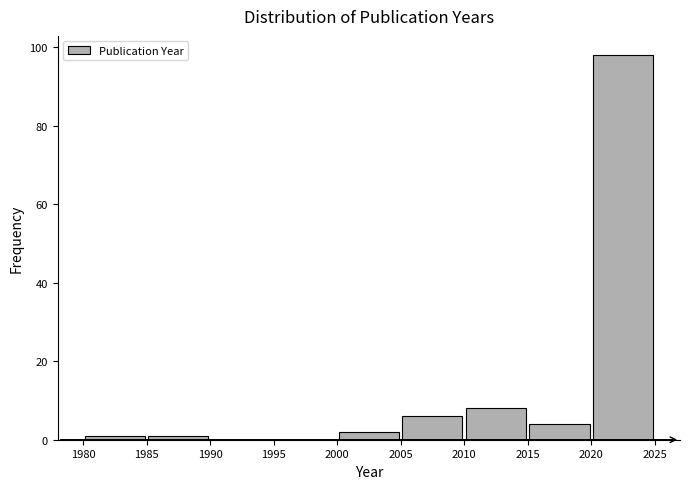

How tall is the bar that spans 2005 to 2010 on the x-axis? The values are not printed on the chart, so give them approximately, as read against the axis.

6